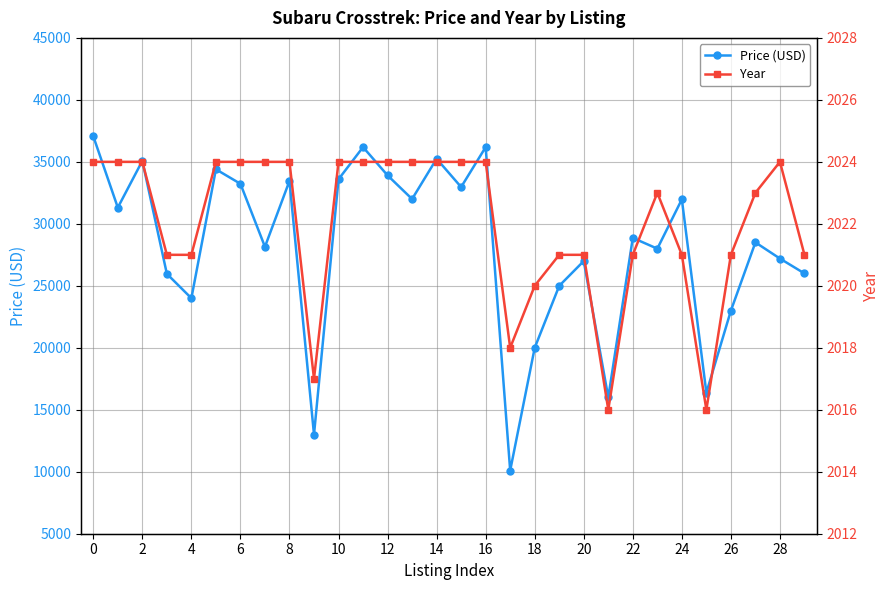

Reading right to left, what are all the values shown in this chart?

Price (USD): 25998	27198	28502	22995	16371	31975	27995	28866	15995	26998	24998	19995	10095	36188	32966	35249	32000	33908	36188	33595	13000	33460	28148	33230	34399	23998	25967	35080	31310	37064
Year: 2021	2024	2023	2021	2016	2021	2023	2021	2016	2021	2021	2020	2018	2024	2024	2024	2024	2024	2024	2024	2017	2024	2024	2024	2024	2021	2021	2024	2024	2024